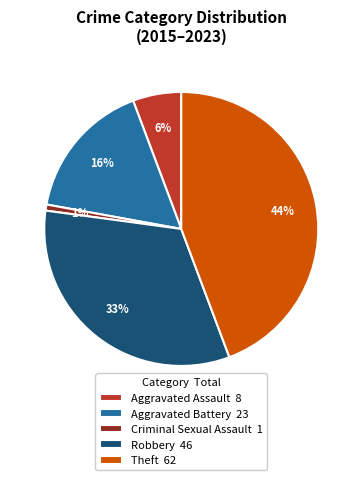

Combined, do Robbery 46 and Aggravated Battery 23 account for over 50%?

No